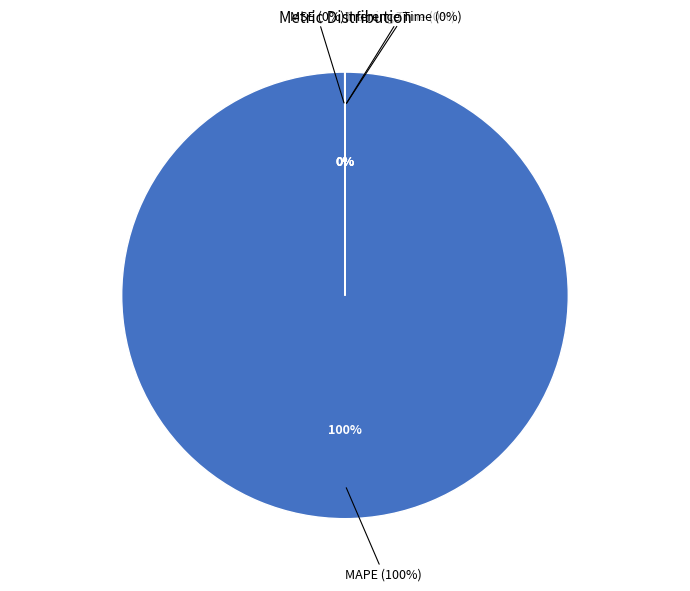

Which category has the biggest portion of the pie?

MAPE